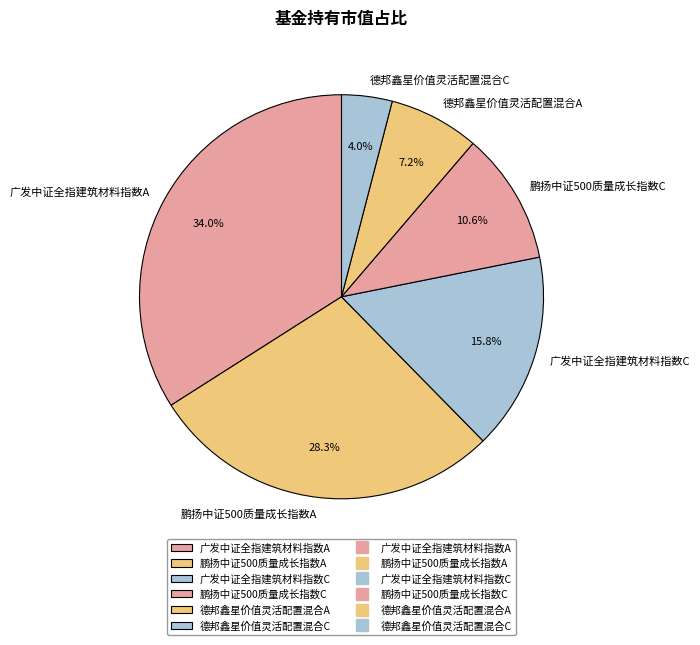

What is the smallest slice in the pie chart?

德邦鑫星价值灵活配置混合C